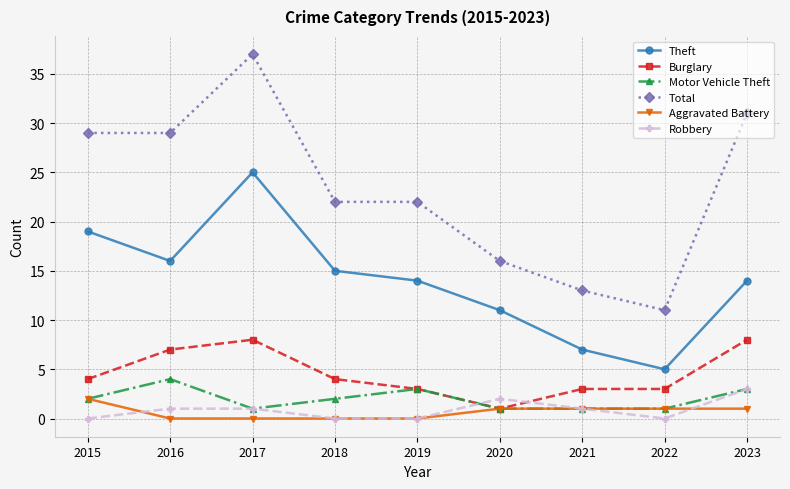

How many data points does each series have?

9